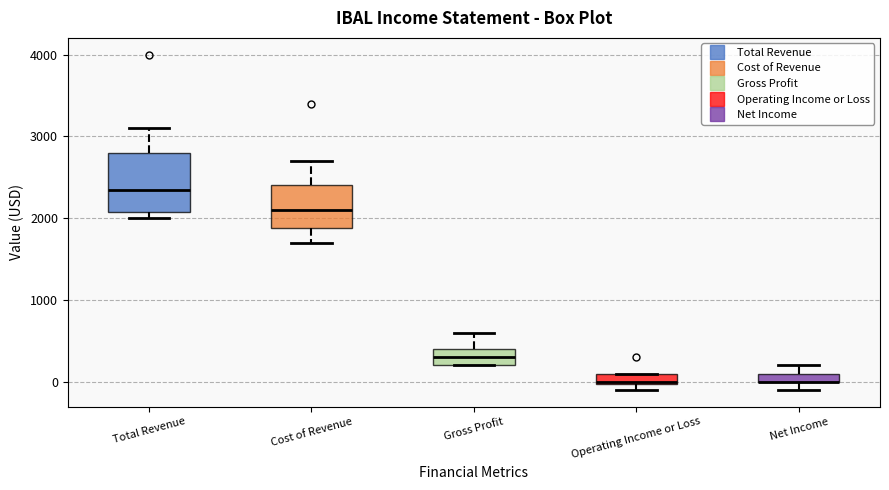

Where is the upper edge of the box for Cost of Revenue on the y-axis? The values are not printed on the chart, so give them approximately, as read against the axis.

2400